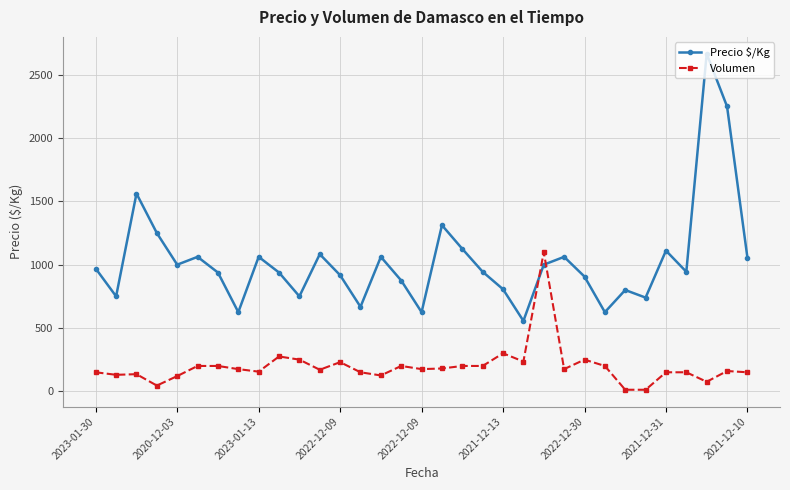

Rank the series by their average value, from lowest to highest.

Volumen, Precio $/Kg